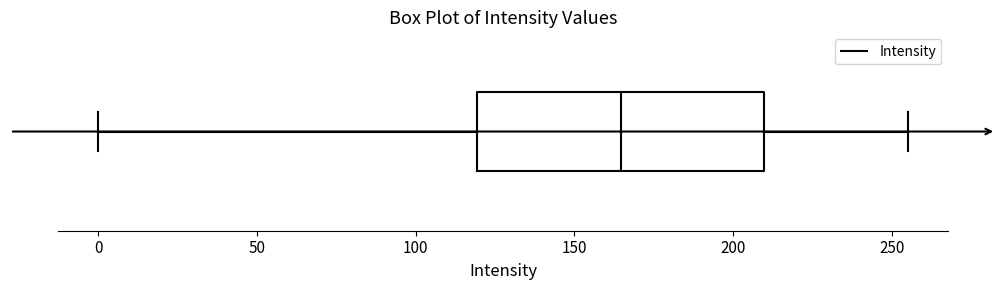

Transcribe this box plot: give where the median line is, the range the box spans, and where the two whiskers end, as read against the x-axis. The values are not printed on the chart, so give them approximately, as read against the axis.

median 165, box 120 to 210, whiskers 0 to 255